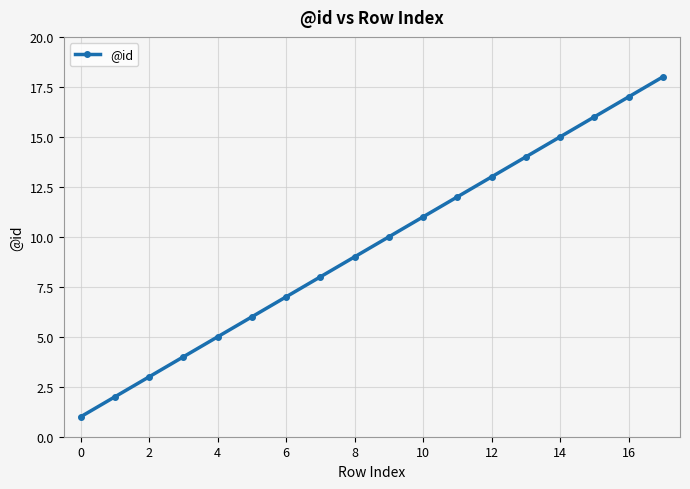

What is the difference between the maximum and minimum values?

17